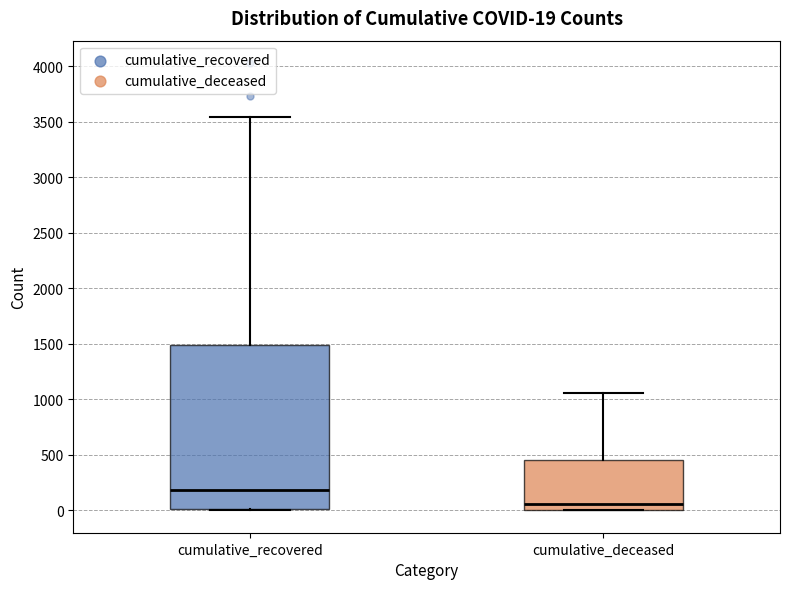

Which box's median line is the lowest?

cumulative_deceased